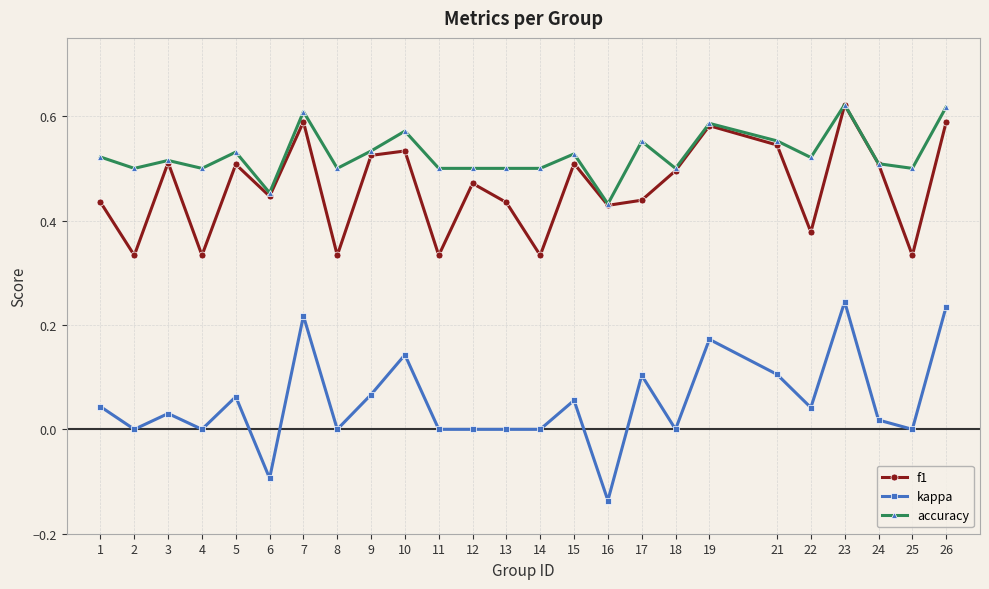

At how many categories does at least one series exceed 0?

25